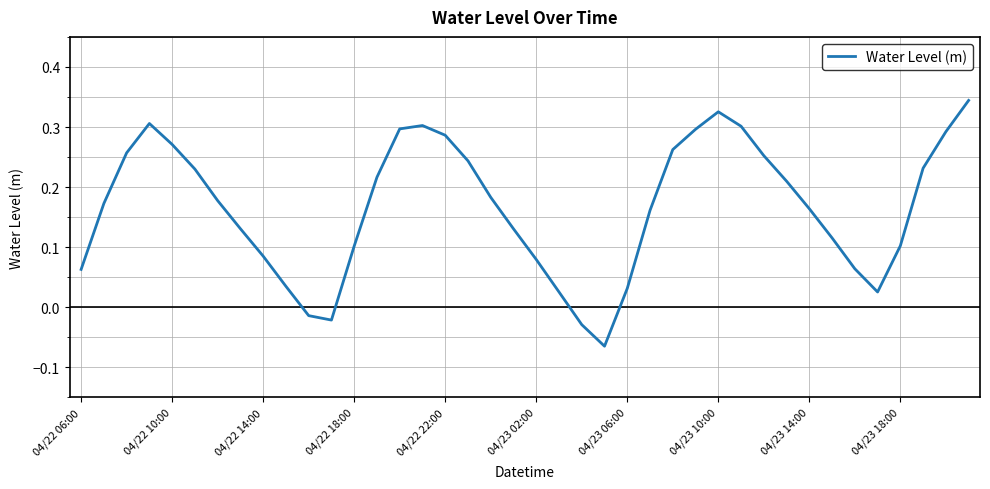

How many distinct data groups are displayed?

1